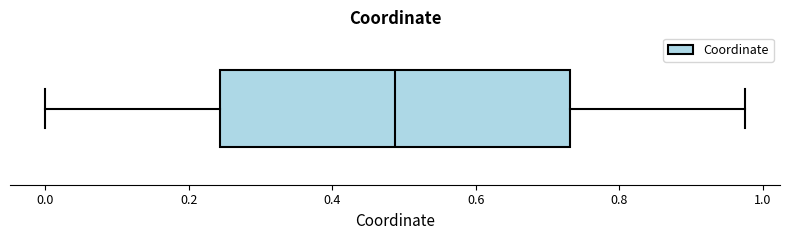

Where does the median line of the box sit on the x-axis? The values are not printed on the chart, so give them approximately, as read against the axis.

0.48